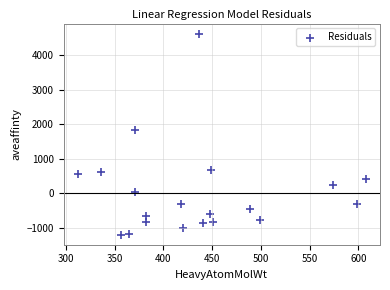

What is the range of Y values (max minus min)?

5827.3